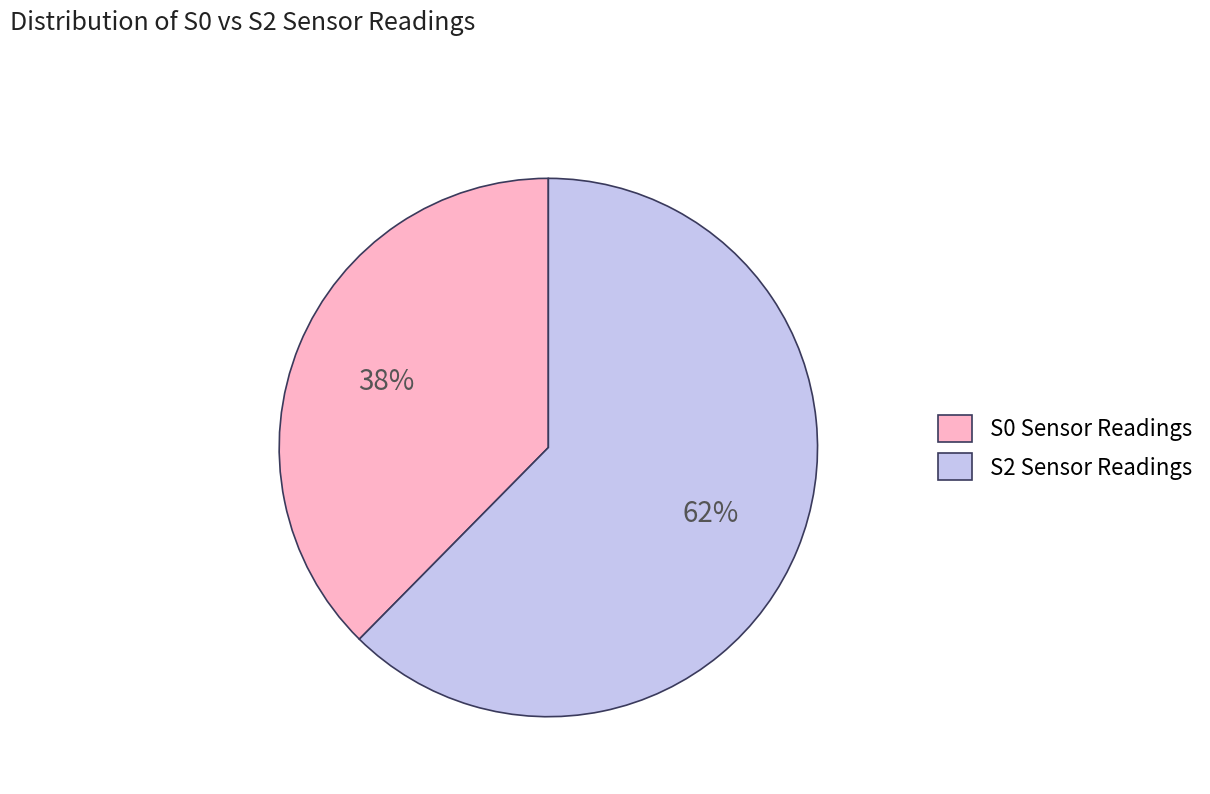

Does any single category account for the majority?

Yes